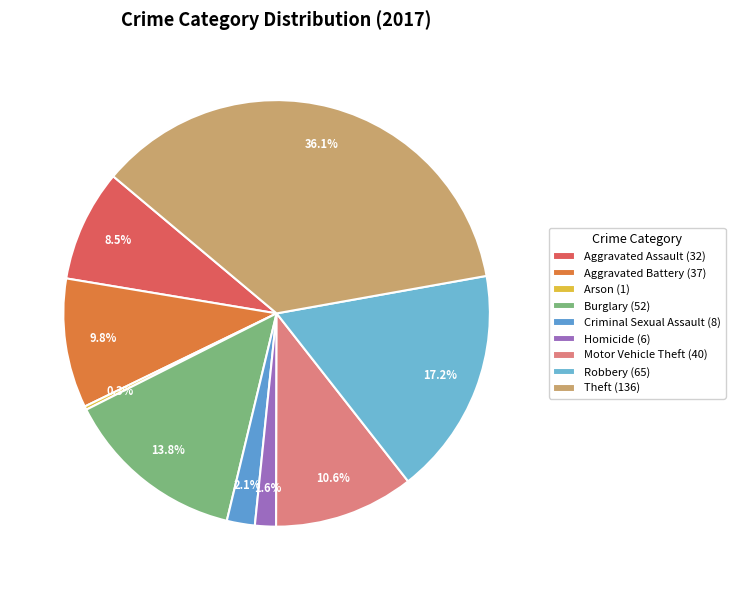

To the nearest percent, what is the difference between the Robbery and Burglary slice percentages?

3%